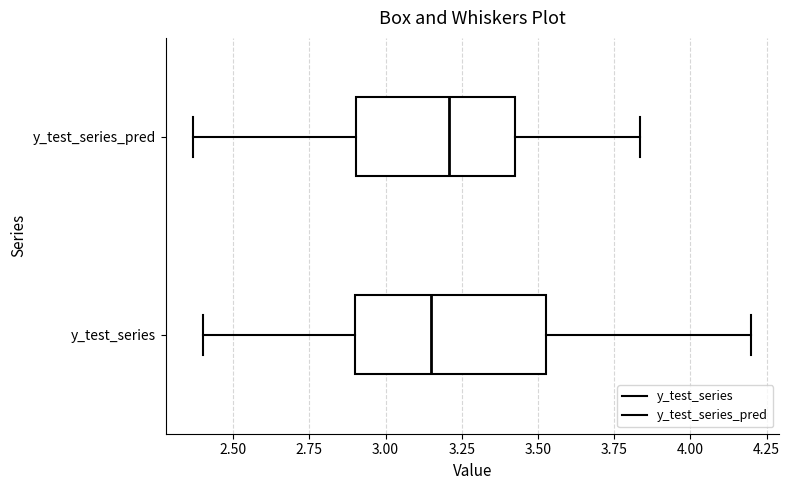

Reading bottom to top, transcribe this box plot: for each box, give where its median line is, the range the box spans, and where its two whiskers end, as read against the x-axis. The values are not printed on the chart, so give them approximately, as read against the axis.

y_test_series: median 3.15, box 2.90 to 3.55, whiskers 2.40 to 4.20
y_test_series_pred: median 3.20, box 2.90 to 3.40, whiskers 2.35 to 3.85